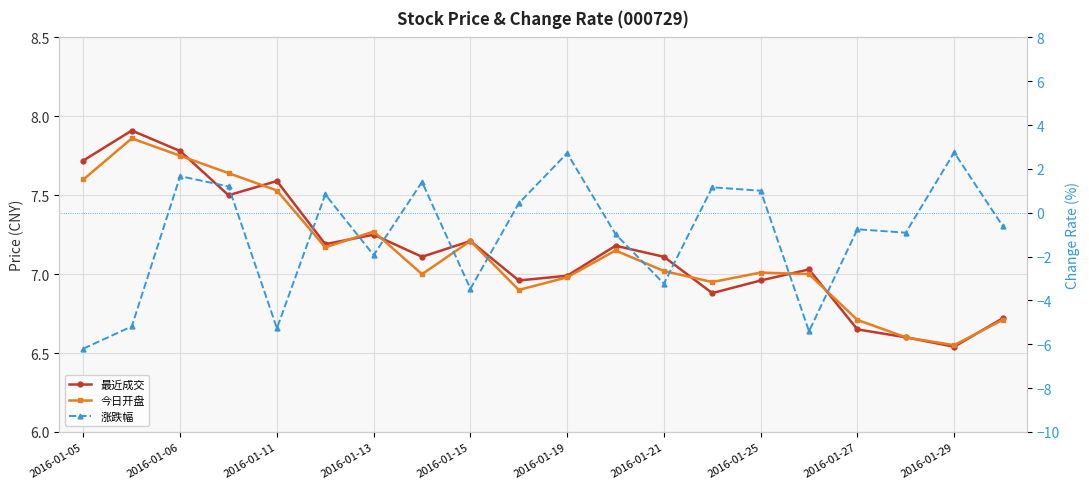

Rank the series by their maximum value, from lowest to highest.

涨跌幅, 今日开盘, 最近成交